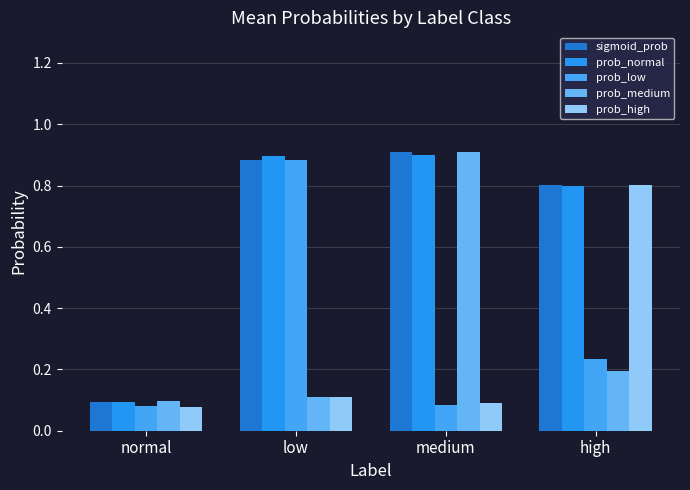

Which series changed the most between normal and high?

prob_high